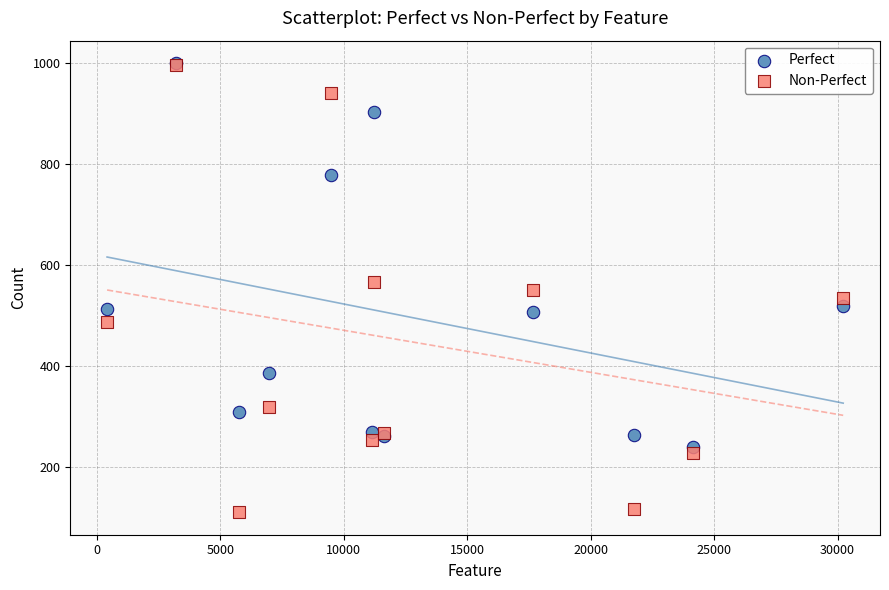

What are all the series names shown in the legend?

Perfect, Non-Perfect